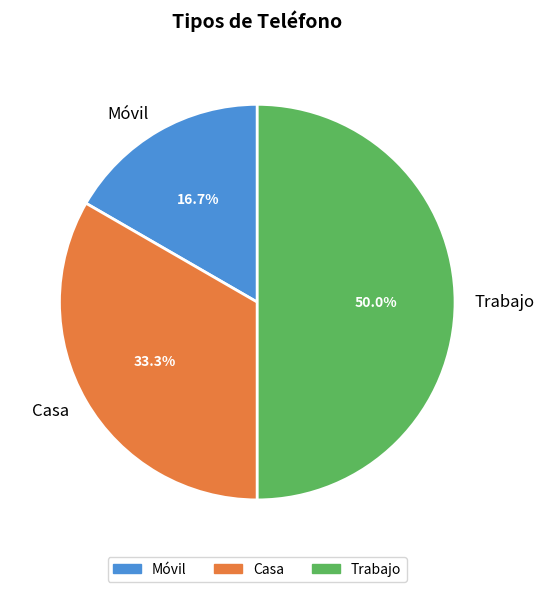

To the nearest percent, what is the difference between the largest and smallest slice percentages?

33%